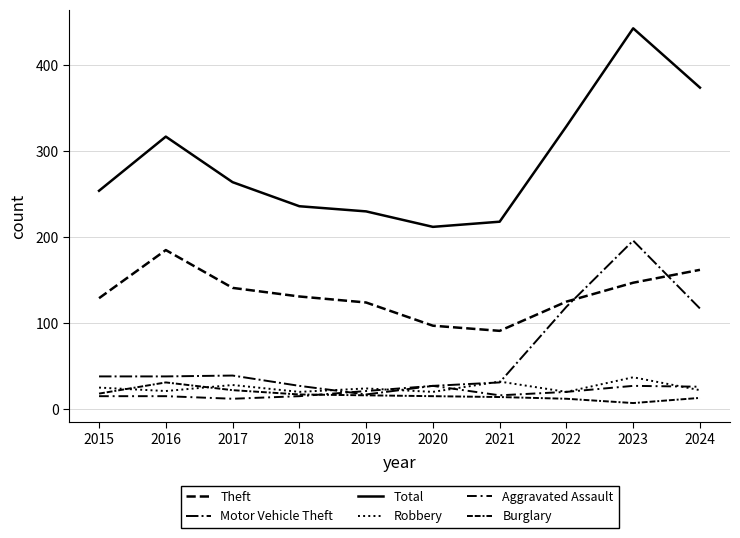

Does the chart have visible grid lines?

Yes